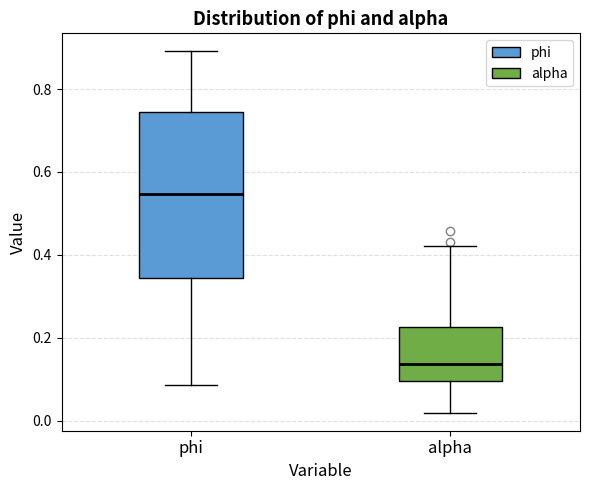

Which box has the lowest median line?

alpha